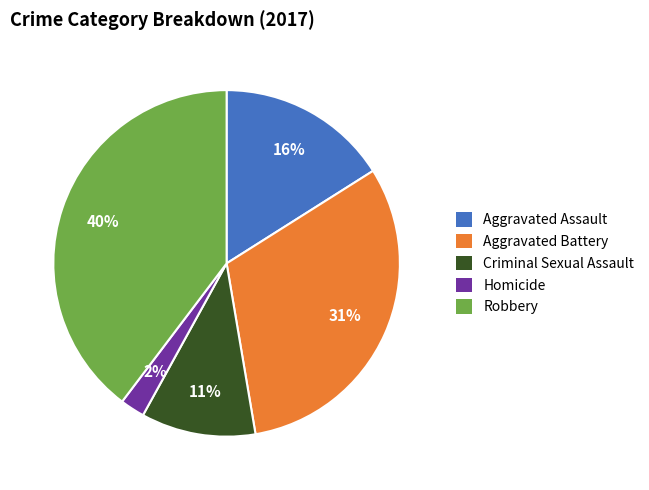

Do Criminal Sexual Assault and Homicide together represent more than half of the pie?

No